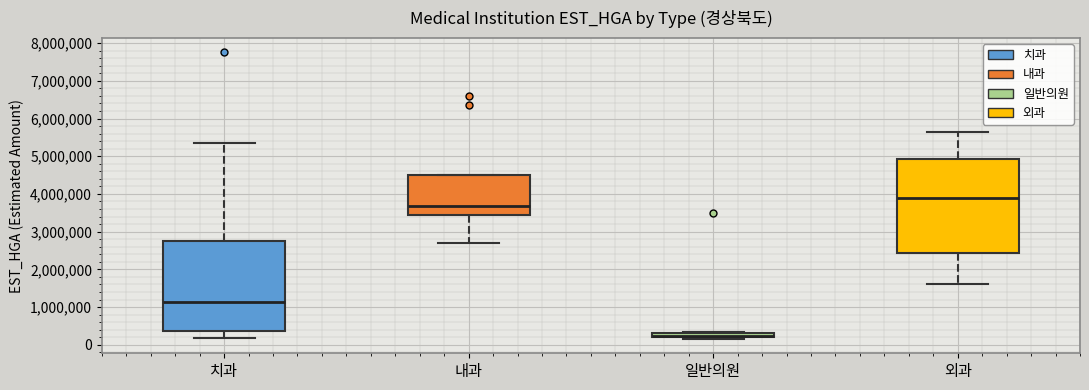

Where is the upper edge of the box for 내과 on the y-axis? The values are not printed on the chart, so give them approximately, as read against the axis.

4500000